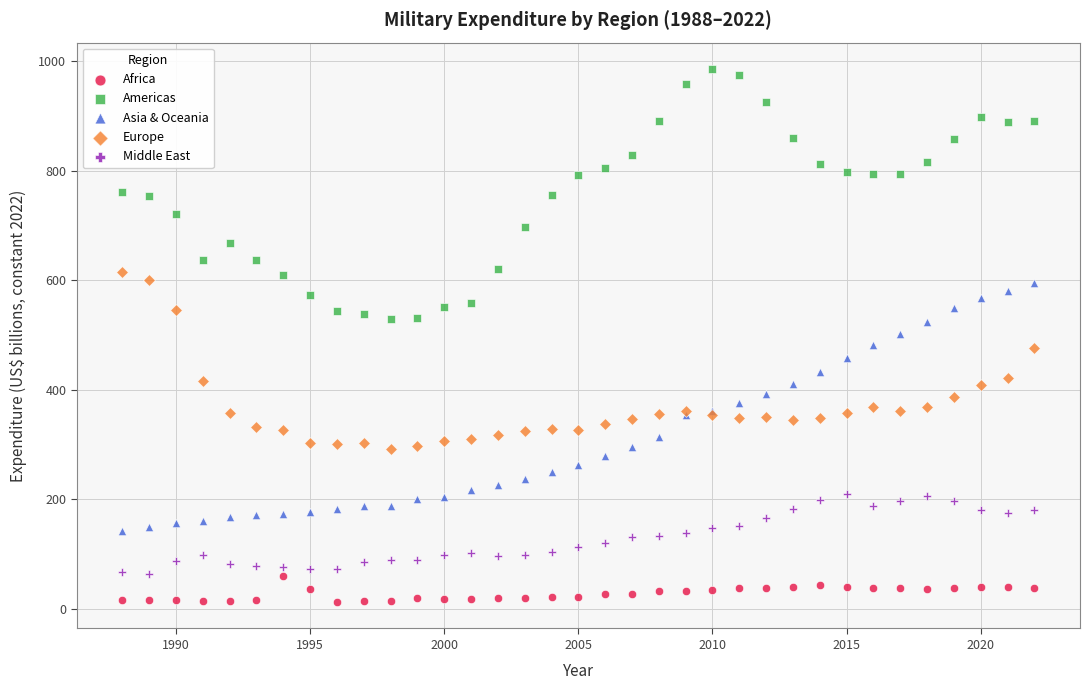

Which series contains the lowest Y value?

Africa